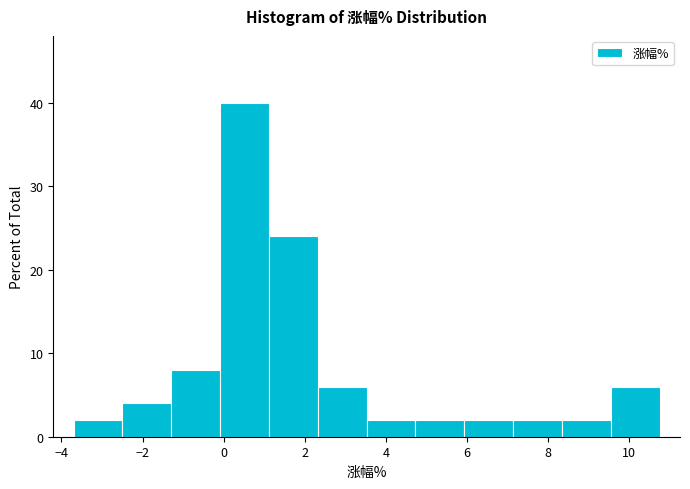

Which range on the x-axis has the tallest bar?

0.0 to 1.2